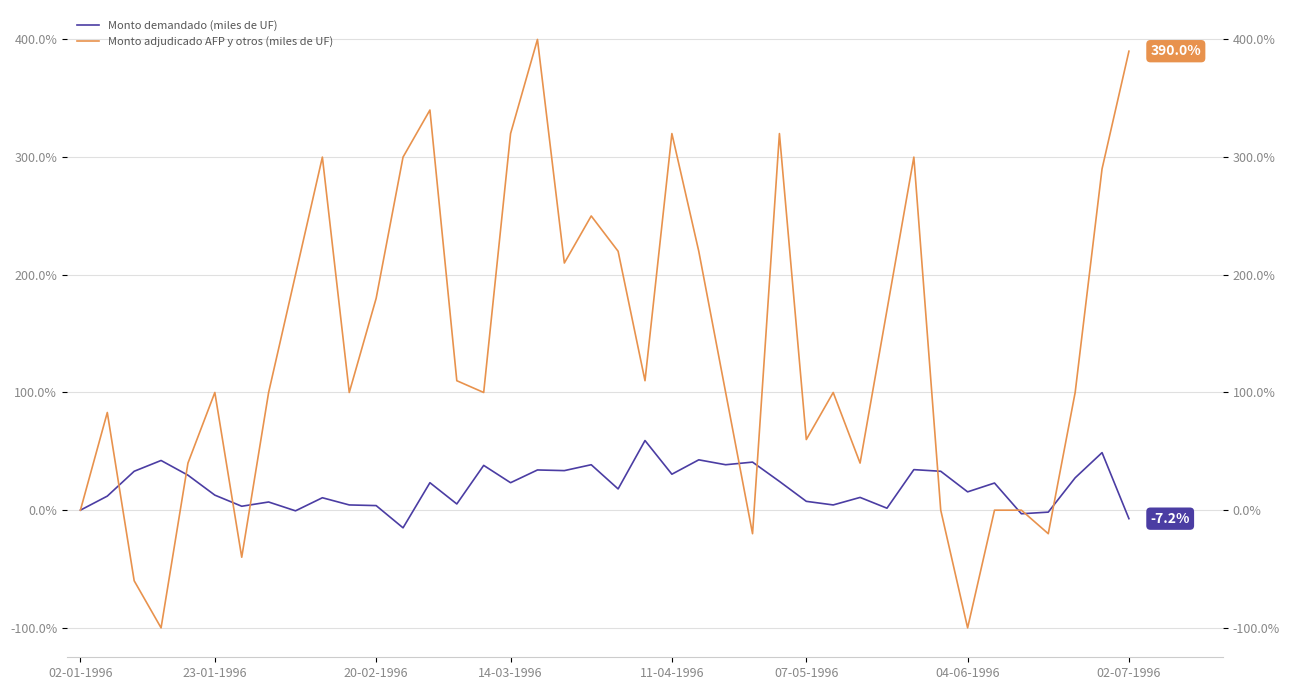

Reading left to right, extract all data points from this chart.

Monto demandado (miles de UF): 0.0	11.9	33.1	42.2	29.7	12.8	3.3	6.9	-0.6	10.6	4.4	3.9	-15.0	23.3	5.3	38.1	23.3	34.2	33.6	38.6	18.1	59.2	30.6	42.8	38.6	40.8	24.4	7.5	4.4	10.8	1.7	34.4	33.1	15.6	23.1	-3.1	-1.7	27.5	48.9	-7.2
Monto adjudicado AFP y otros (miles de UF): 0.0	83.0	-60.0	-100.0	40.0	100.0	-40.0	100.0	200.0	300.0	100.0	180.0	300.0	340.0	110.0	100.0	320.0	400.0	210.0	250.0	220.0	110.0	320.0	220.0	100.0	-20.0	320.0	60.0	100.0	40.0	170.0	300.0	0.0	-100.0	0.0	0.0	-20.0	100.0	290.0	390.0